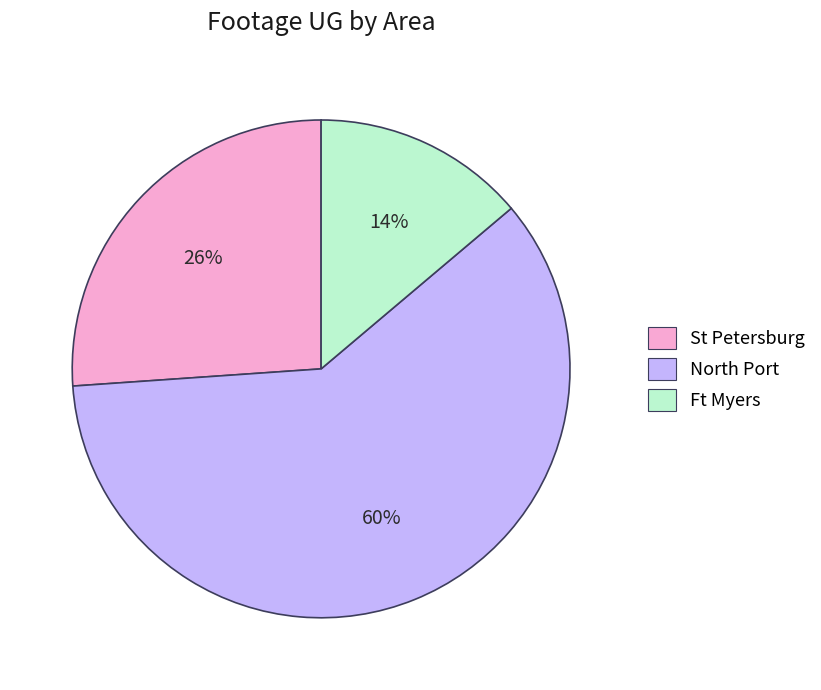

Which slice is the largest?

North Port